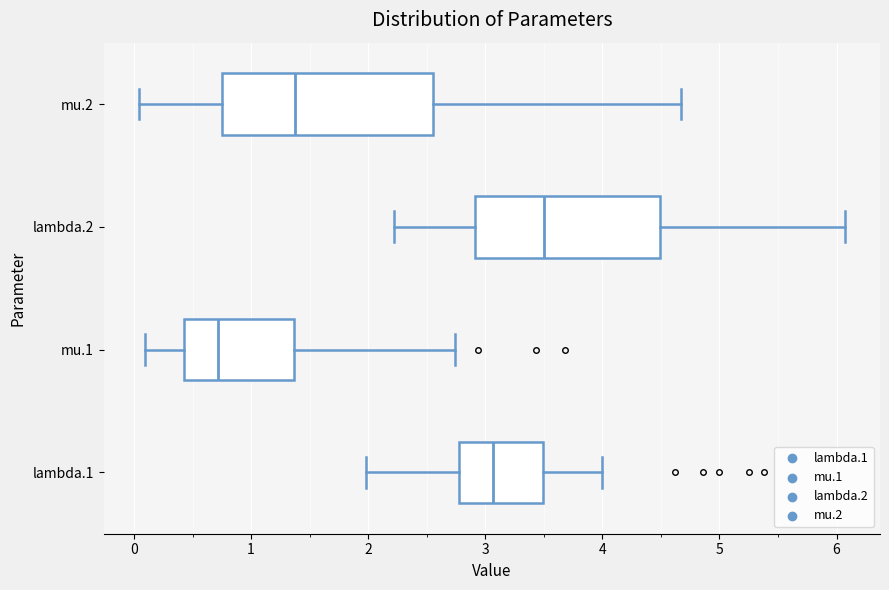

Where is the left edge of the box for mu.1 on the x-axis? The values are not printed on the chart, so give them approximately, as read against the axis.

0.4